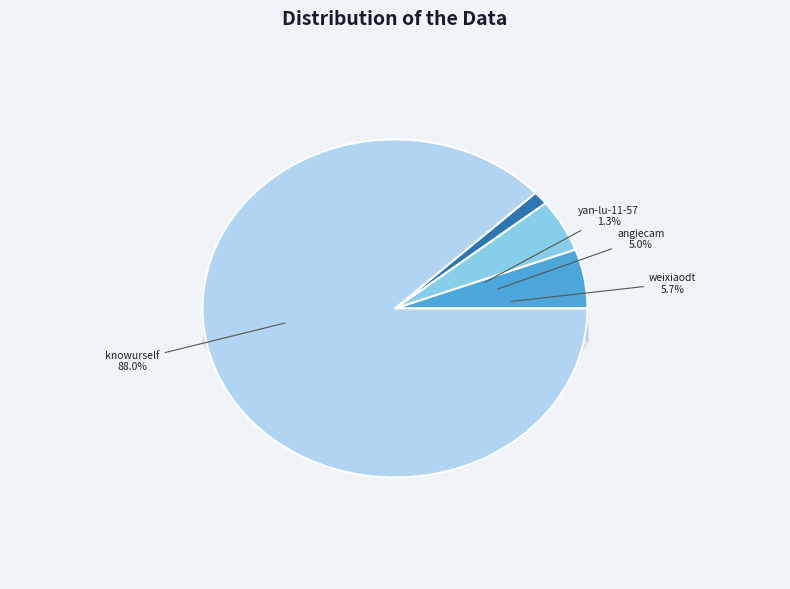

To the nearest percent, what is the average slice percentage?

25%